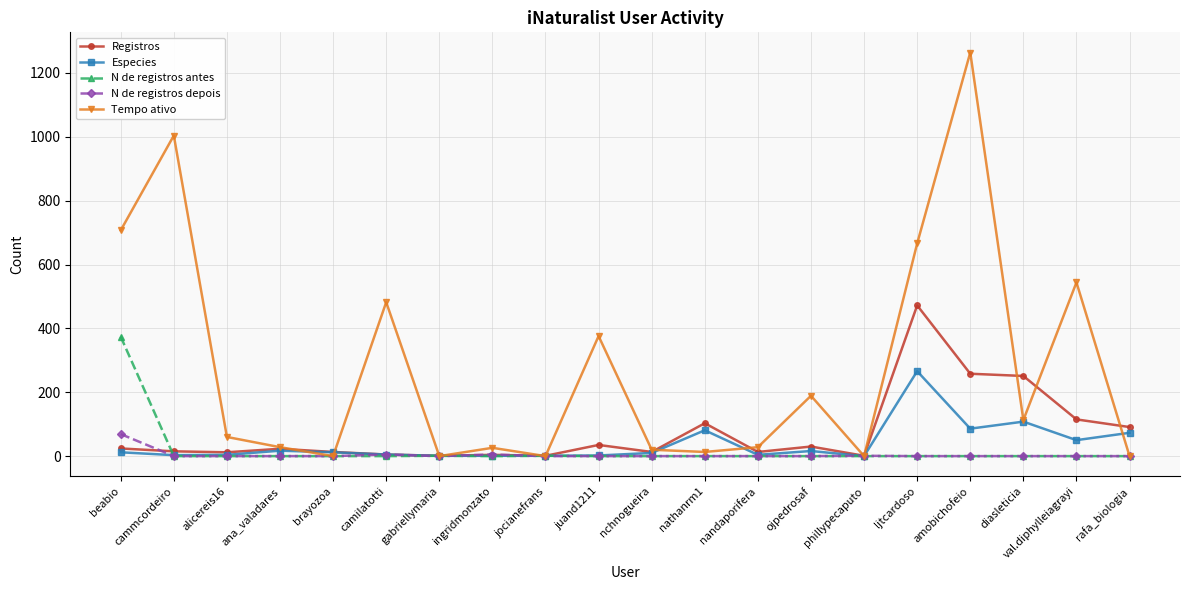

True or false: Registros has a value of 472 at ljtcardoso.

True